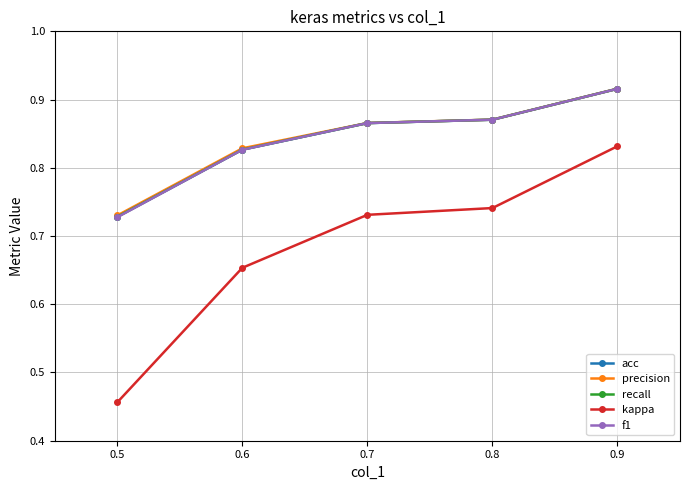

What is the minimum value for precision?

0.7